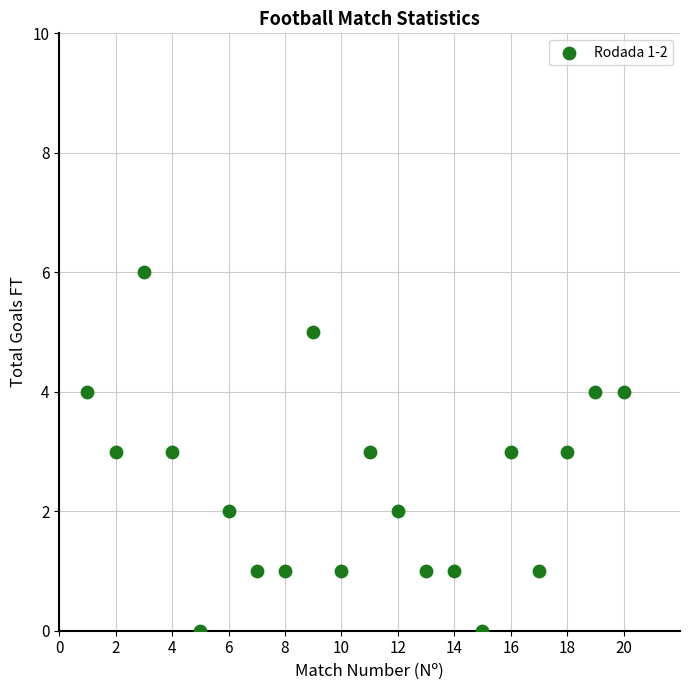

What is the range of Y values (max minus min)?

6